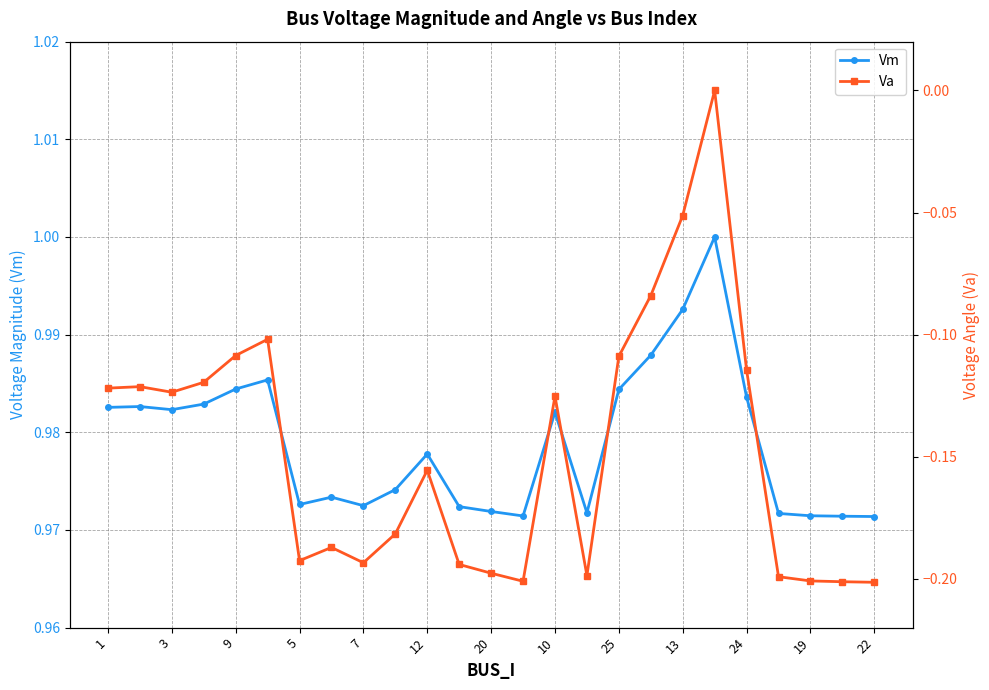

True or false: Vm has more than 2 points higher than both neighbors.

True